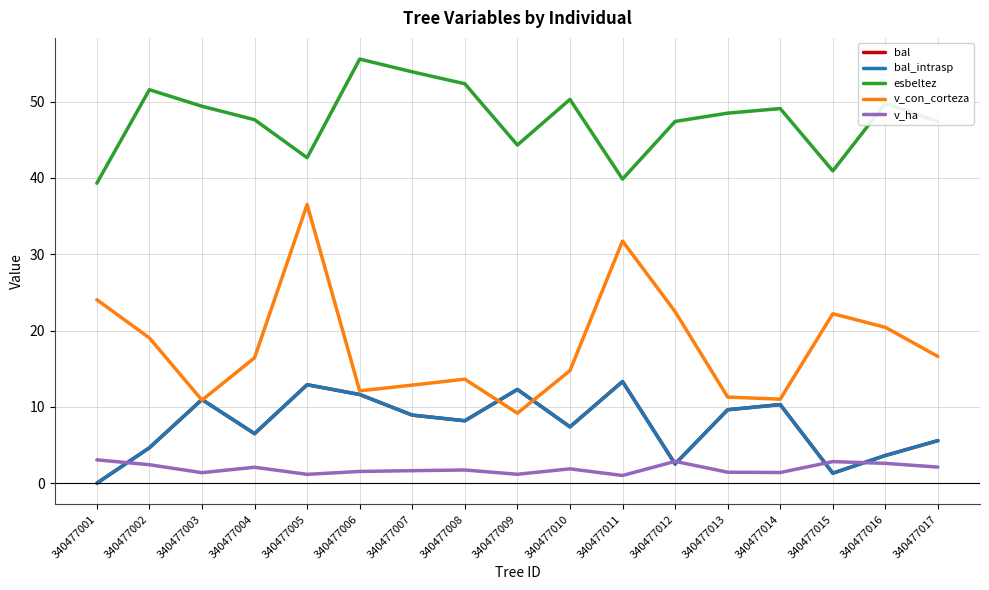

What is the difference between the highest and lowest values at 340477012?

44.9